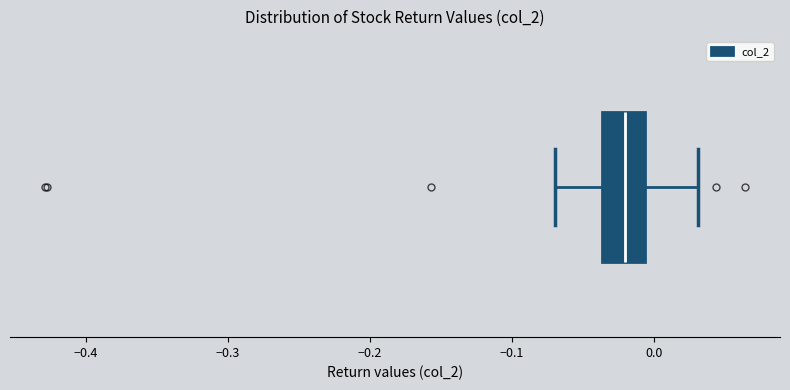

Transcribe this box plot: give where the median line is, the range the box spans, and where the two whiskers end, as read against the x-axis. The values are not printed on the chart, so give them approximately, as read against the axis.

median -0.02, box -0.04 to -0.01, whiskers -0.07 to 0.03